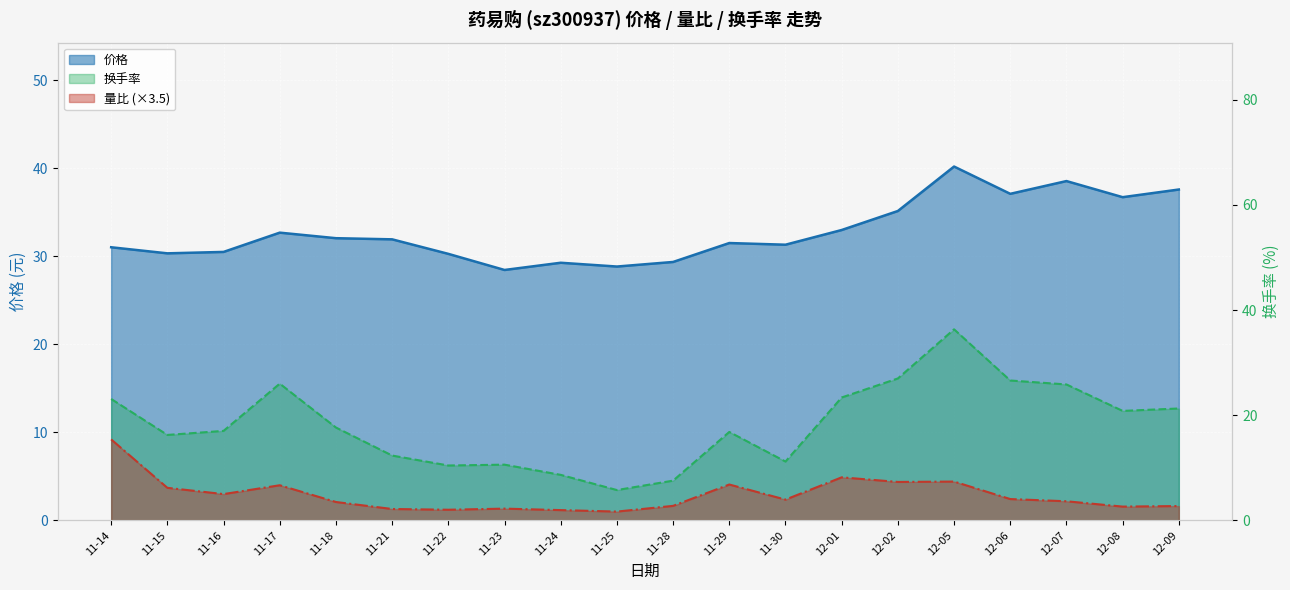

What is the label of the 14th point from the left?

12-01